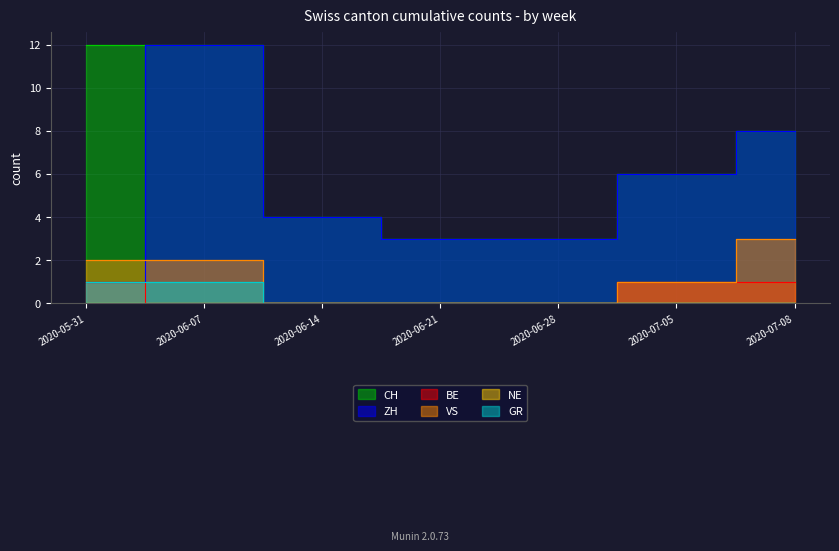

Between 2020-06-14 and 2020-06-21, which series saw the biggest shift?

CH